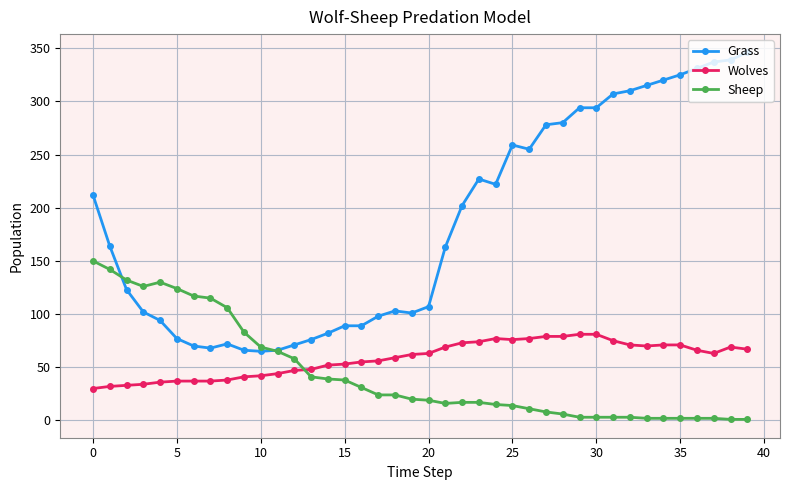

What is the sum of all Grass values?

7399